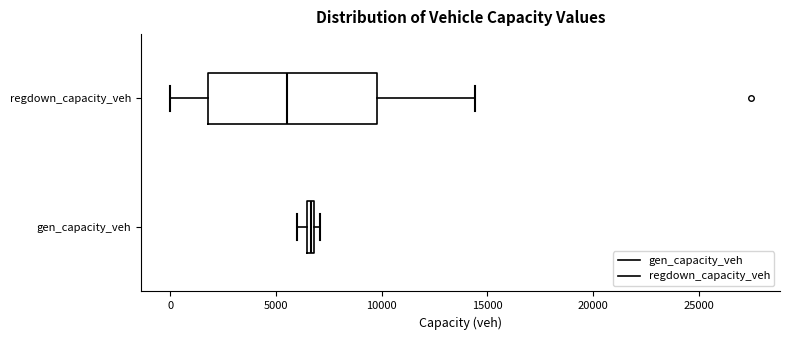

Where is the right edge of the box for gen_capacity_veh on the x-axis? The values are not printed on the chart, so give them approximately, as read against the axis.

7000